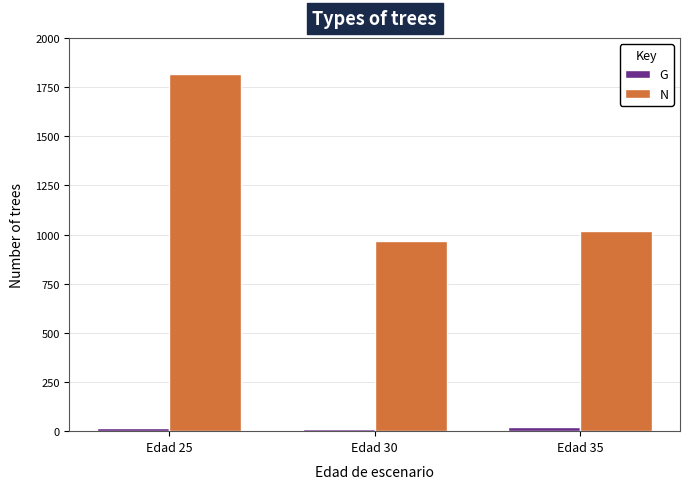

The value of N at Edad 25 is 1814.4. True or false?

True